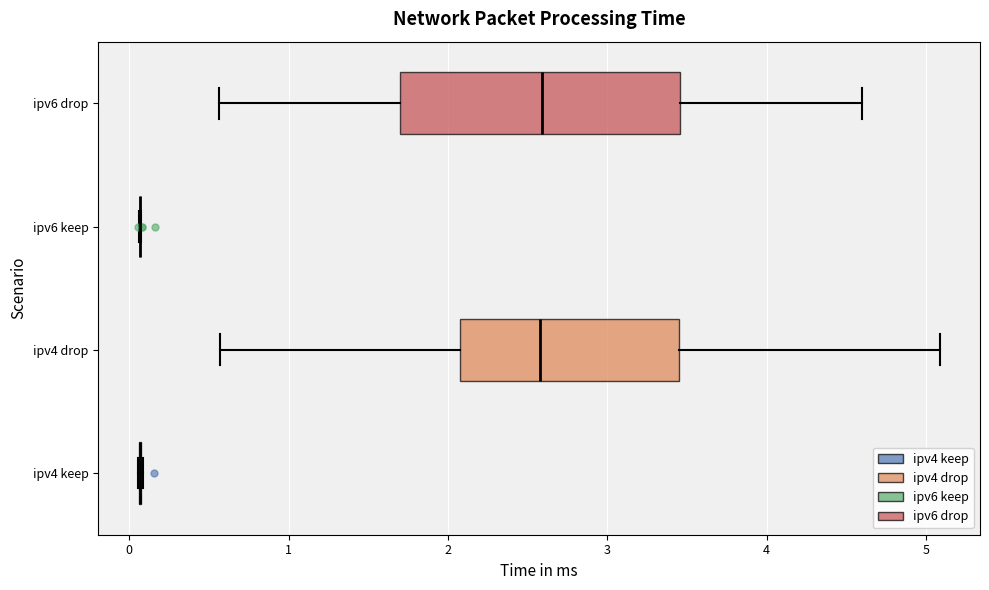

Where does the left whisker of the box for ipv4 drop end on the x-axis? The values are not printed on the chart, so give them approximately, as read against the axis.

0.6